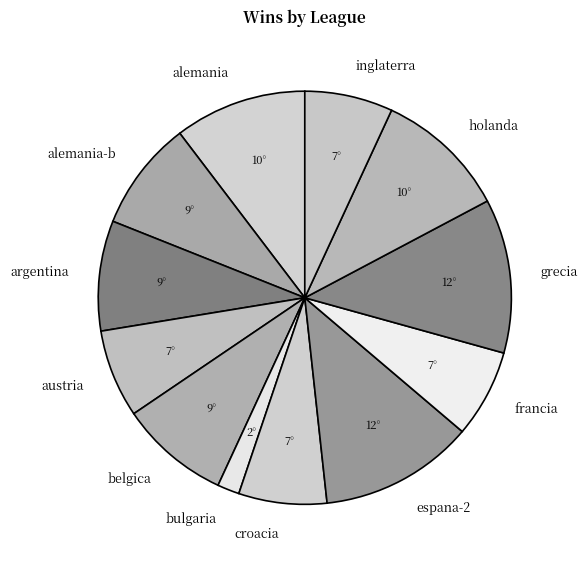

How many slices are in this pie chart?

12